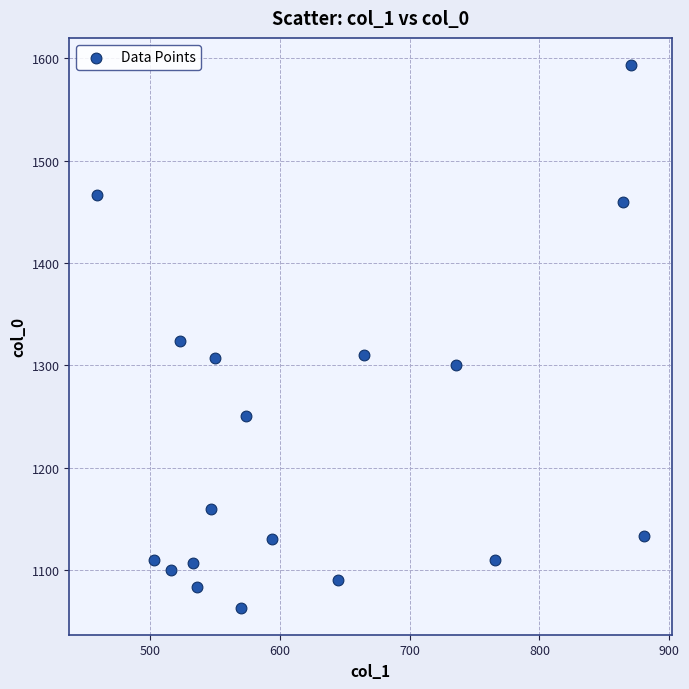

What is the range of X values (max minus min)?

421.9